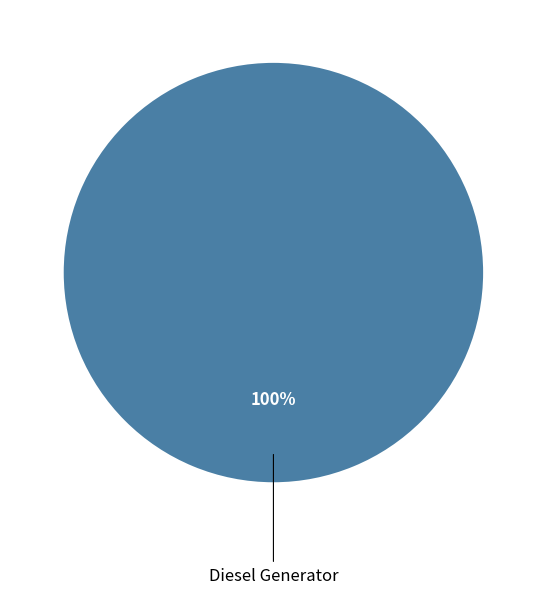

Does any single category account for the majority?

Yes